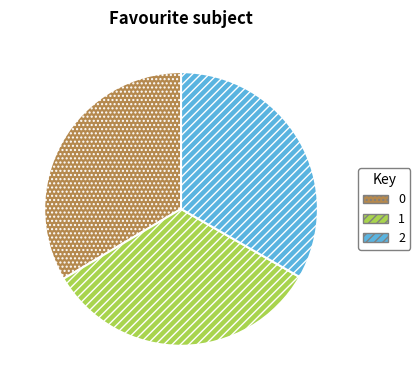

How many segments does this pie chart have?

3